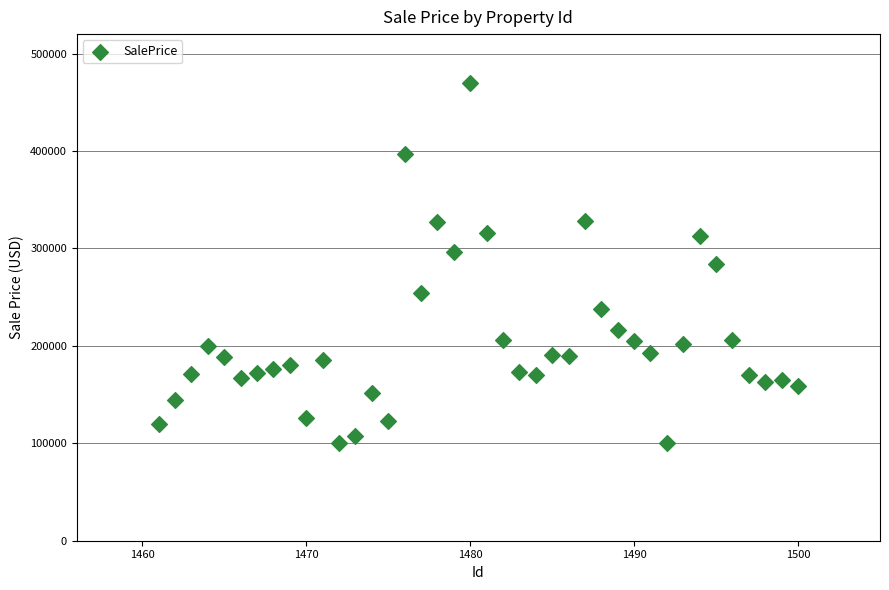

What is the range of X values (max minus min)?

39.0